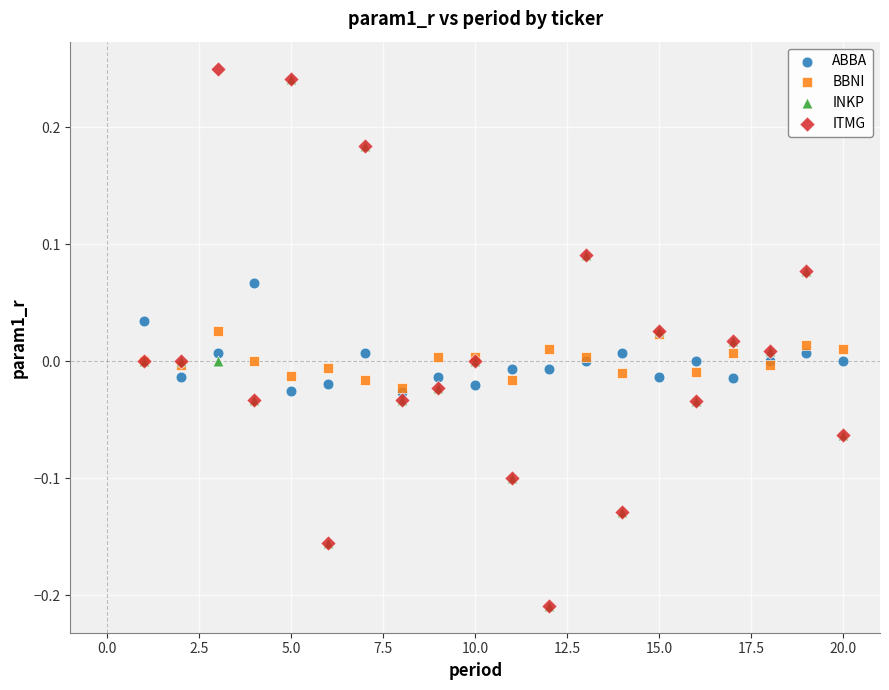

What are all the series names shown in the legend?

ABBA, BBNI, INKP, ITMG